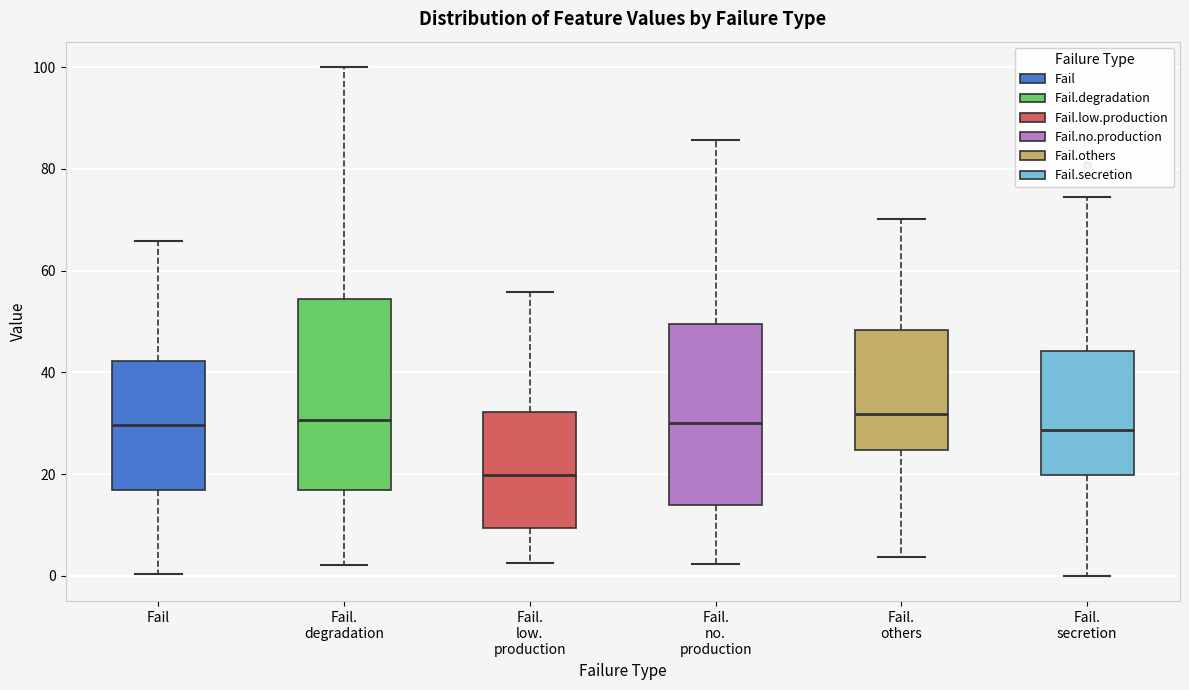

Which box's median line is the lowest?

Fail. low. production